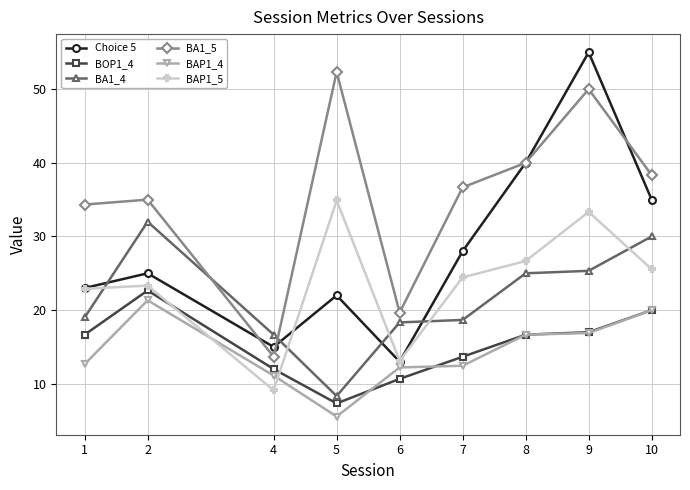

What is the approximate value of BAP1_5 at 4?

9.1